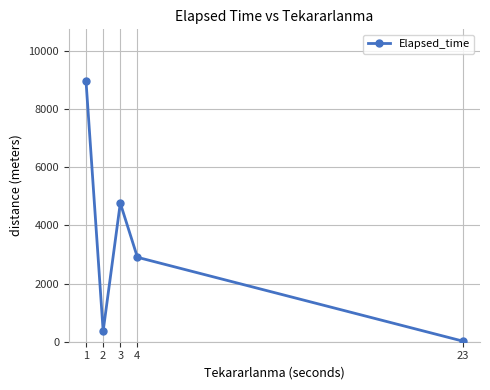

True or false: there are more than 2 points higher than both neighbors.

False